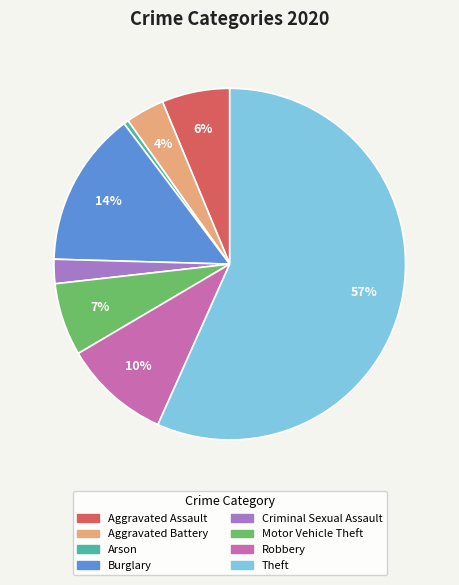

To the nearest percent, what percentage of the pie is Motor Vehicle Theft?

7%